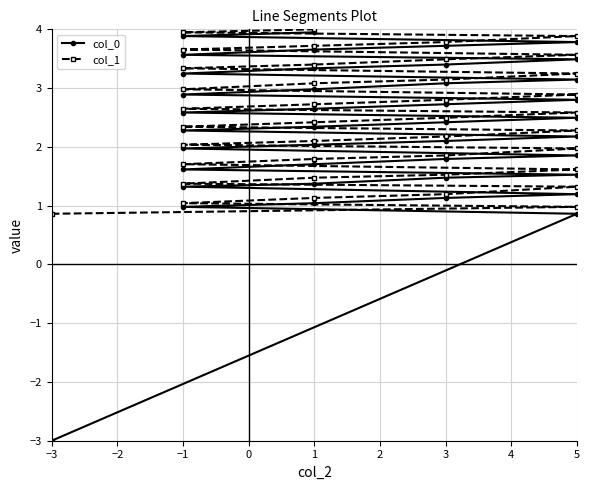

The col_1 series shows 3.0 at 3. True or false?

False